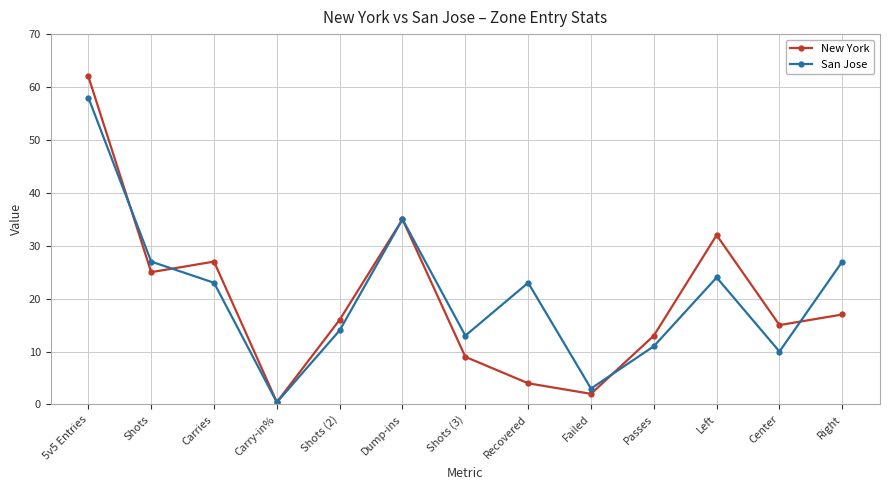

What is the difference between the second highest and minimum values in the San Jose series?

34.6